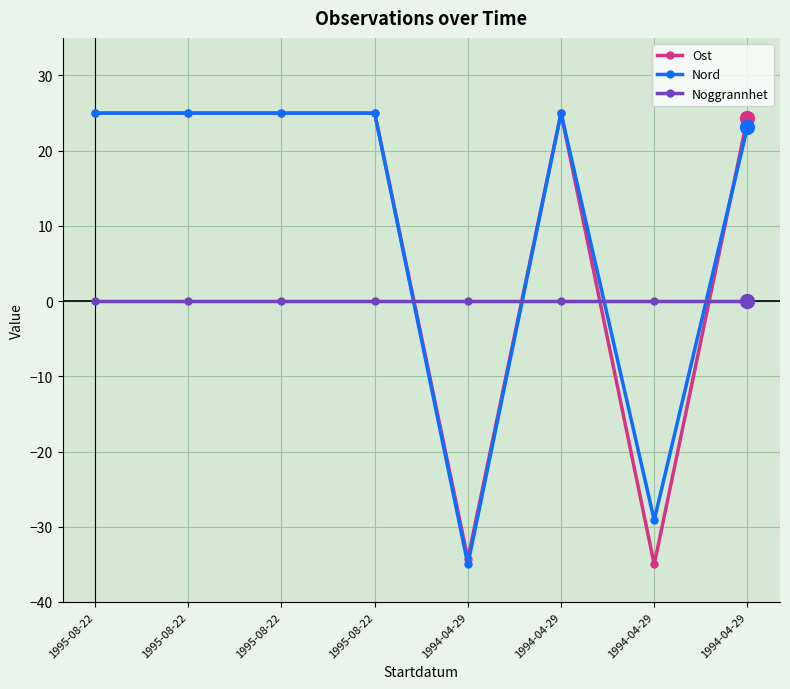

Is this an area chart (filled region under the line)?

No